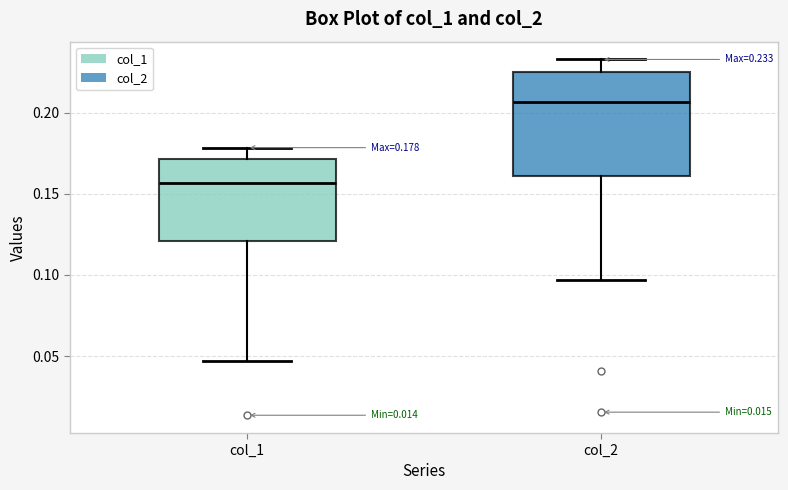

Which box is the tallest, from its lower edge to its upper edge?

col_2